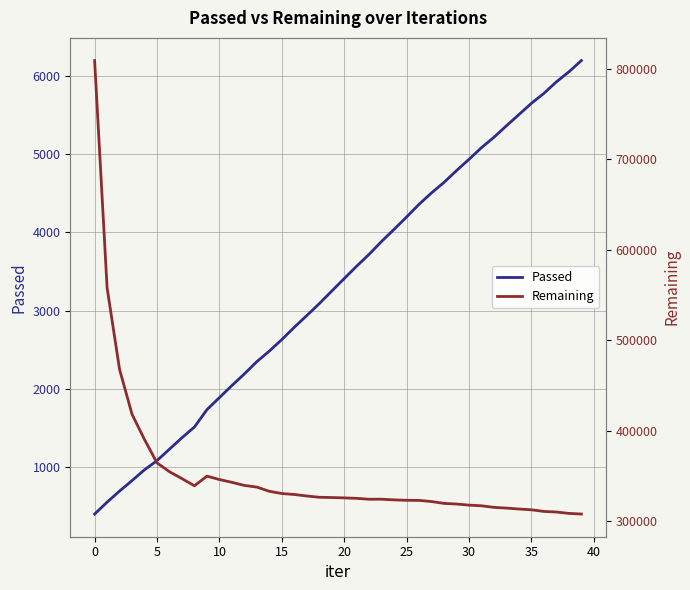

Which has a higher value, 15 or 23?

23